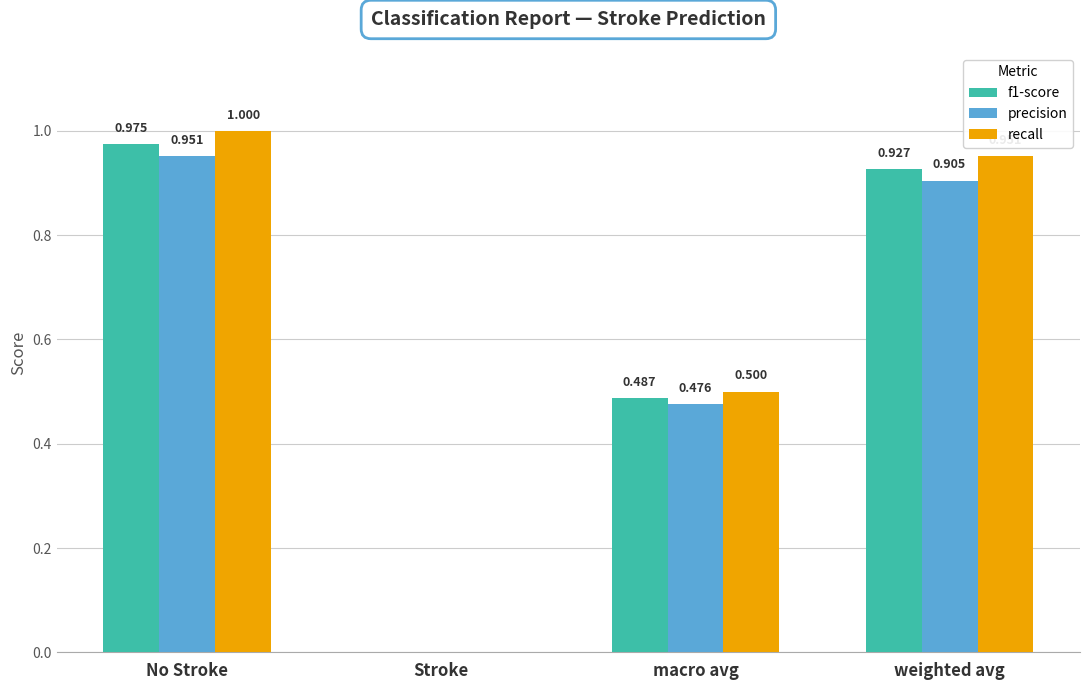

Which series changed the most between No Stroke and weighted avg?

recall